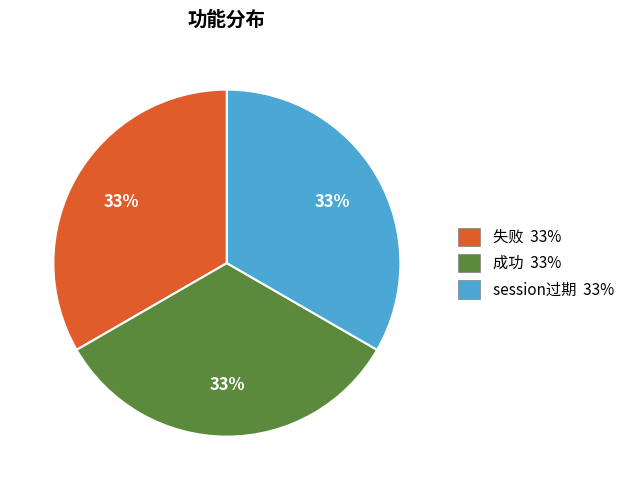

Is it true that session过期 is 81% of the pie?

False